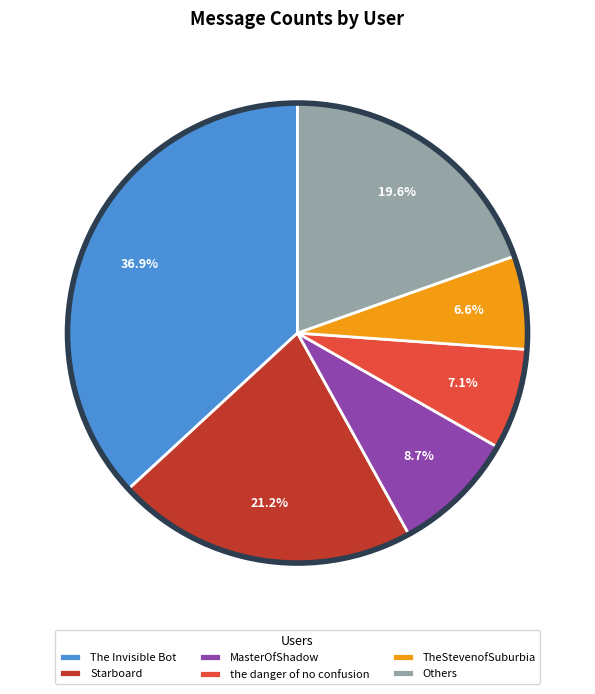

Between MasterOfShadow and The Invisible Bot, which is larger?

The Invisible Bot